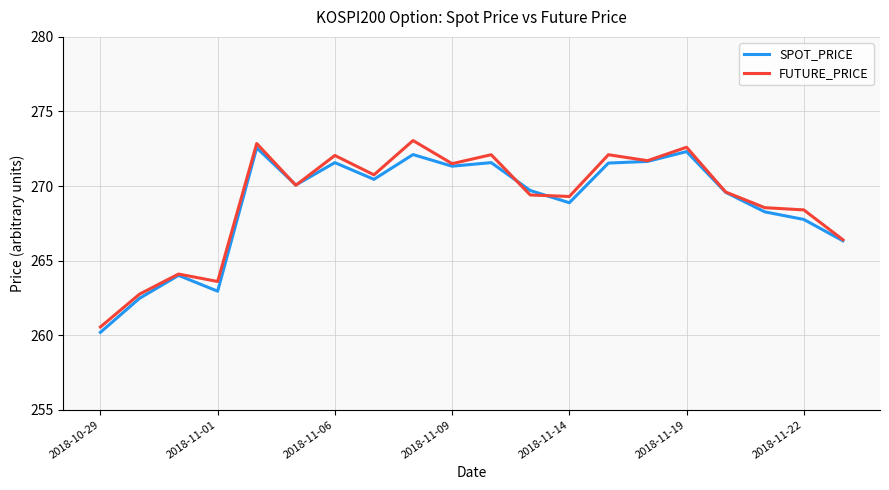

What is the lowest value of the SPOT_PRICE series?

260.2